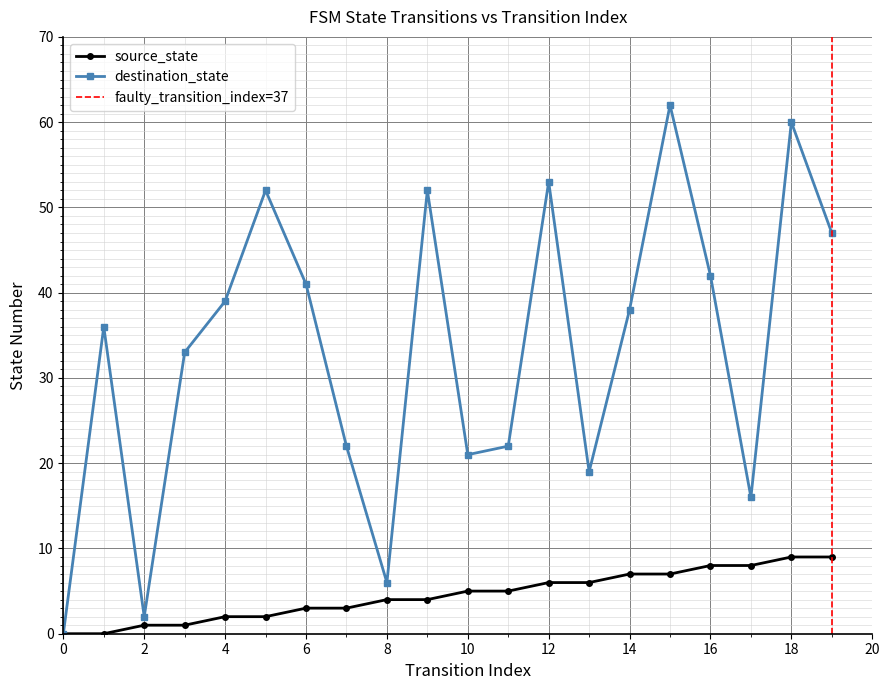

The source_state series shows 5 at 7. True or false?

False